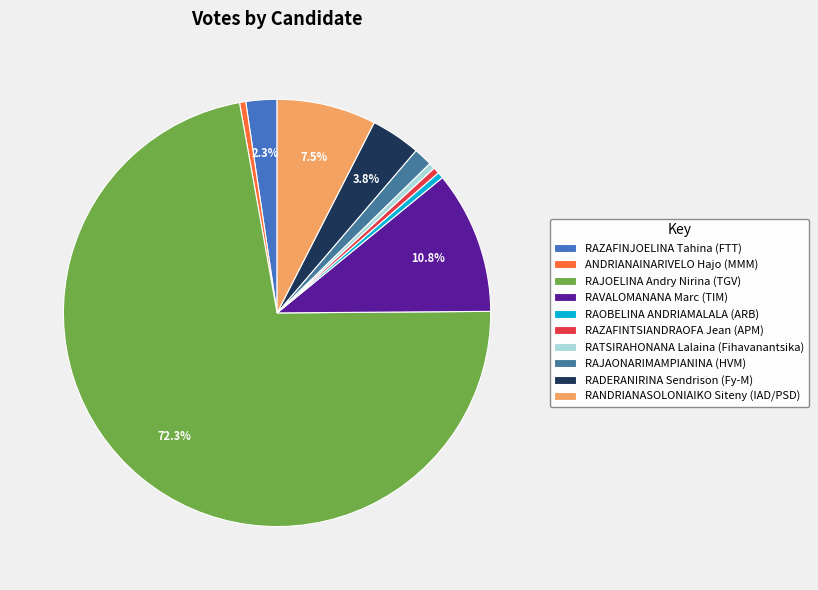

How many segments does this pie chart have?

10